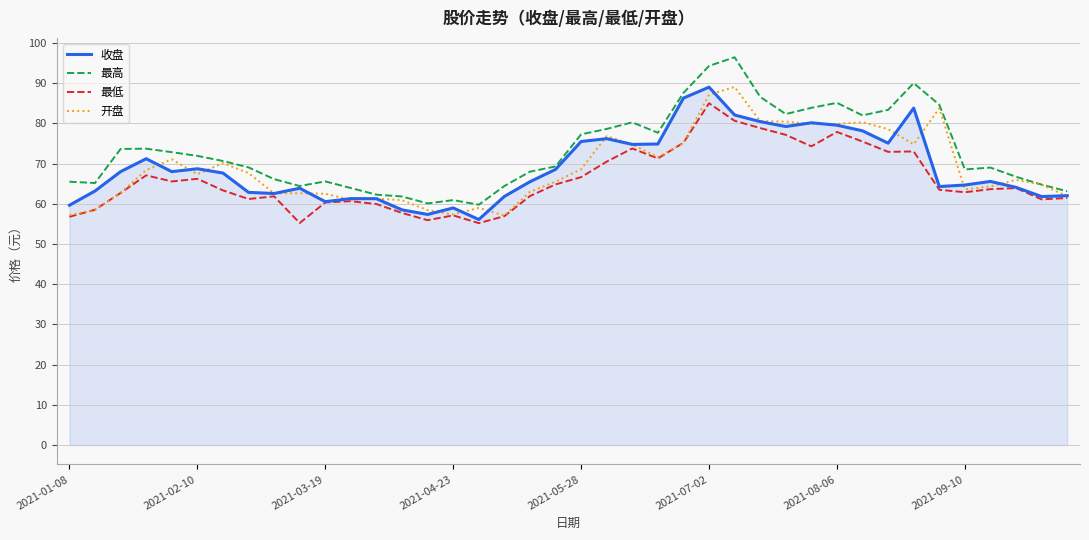

Which series has the widest spread of values?

最高